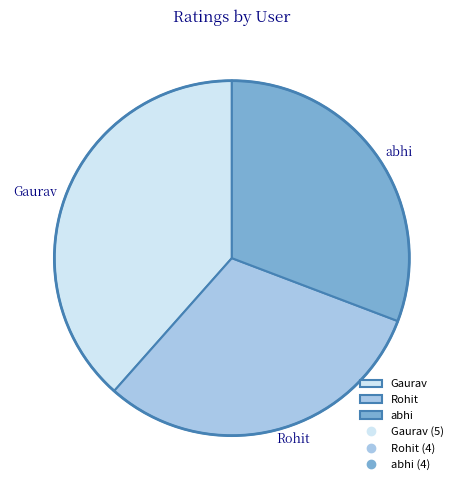

Does abhi account for over 50% of the chart?

No